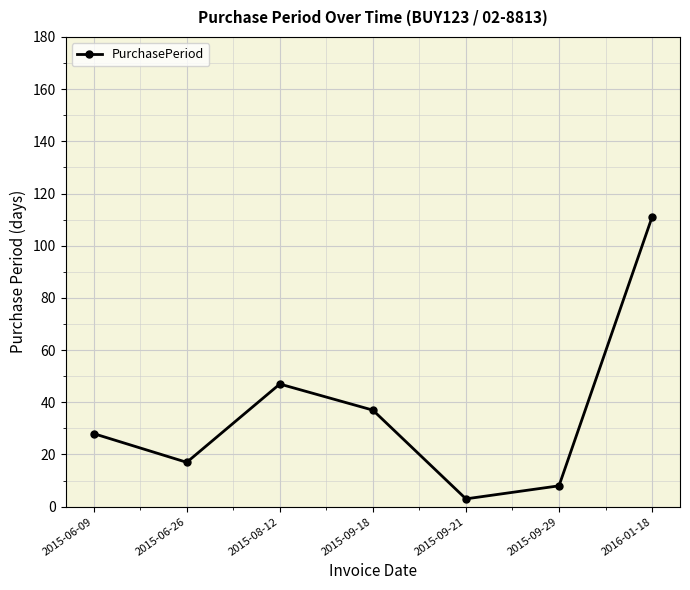

Where is the first local minimum?

2015-06-26